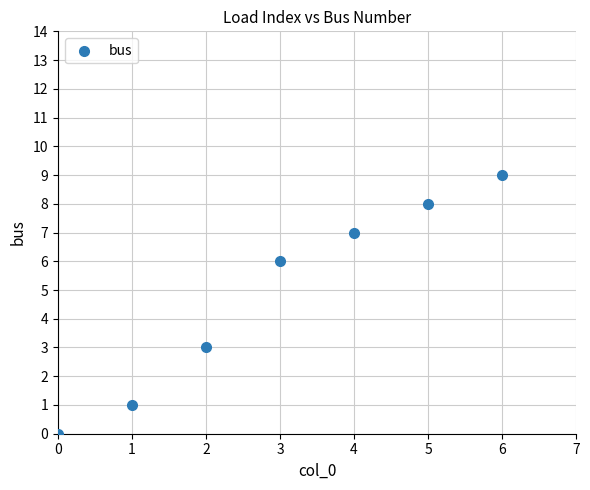

What is the range of Y values (max minus min)?

9